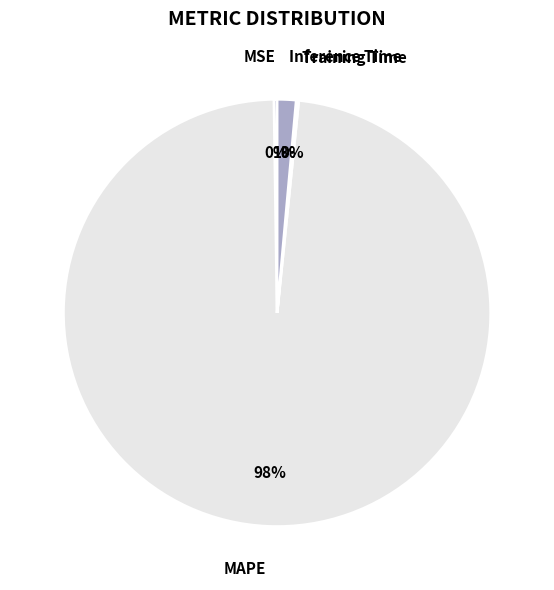

Is there any slice that represents more than half of the pie?

Yes